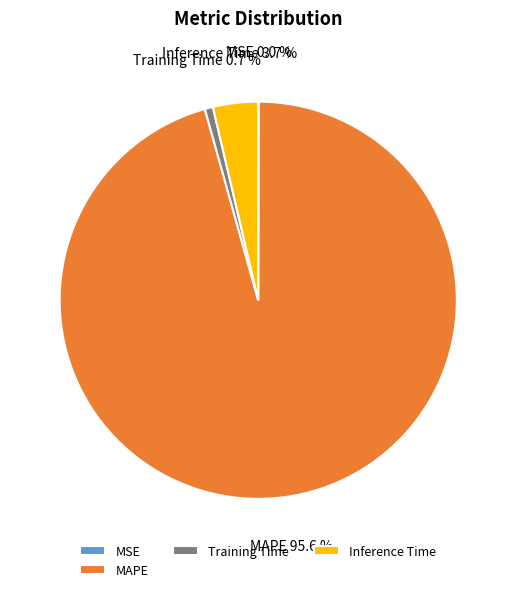

Is there a majority slice in this chart?

Yes